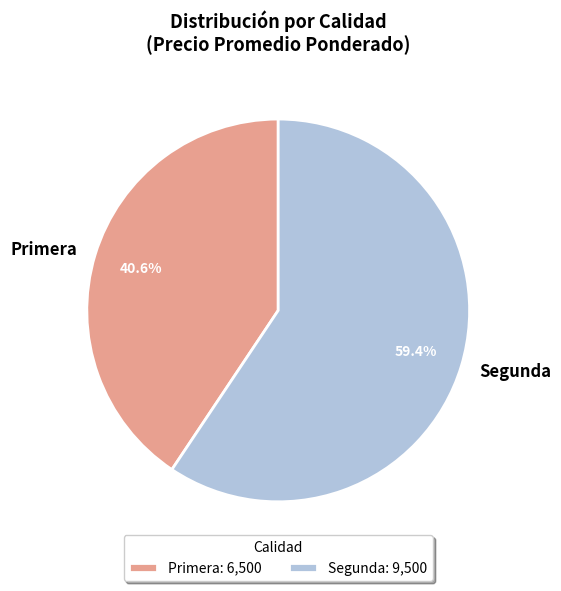

To the nearest percent, what is the combined percentage of Segunda and Primera?

100%